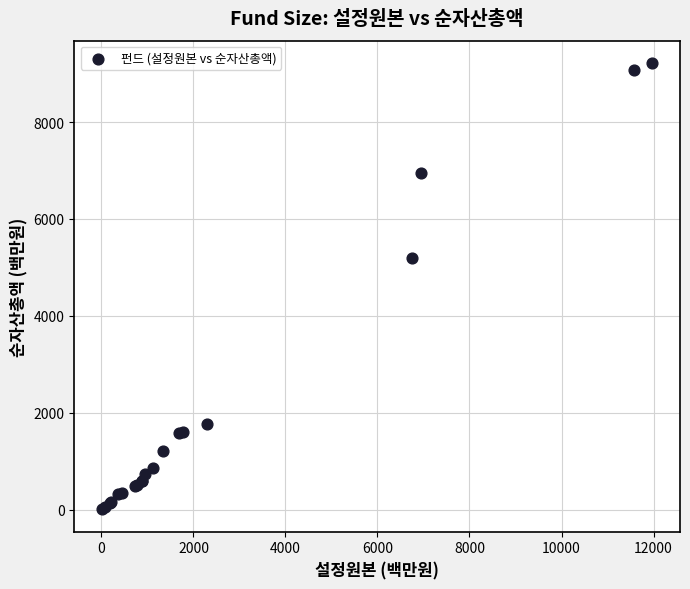

What Y value in the scatter plot is closest to 4613?

5197